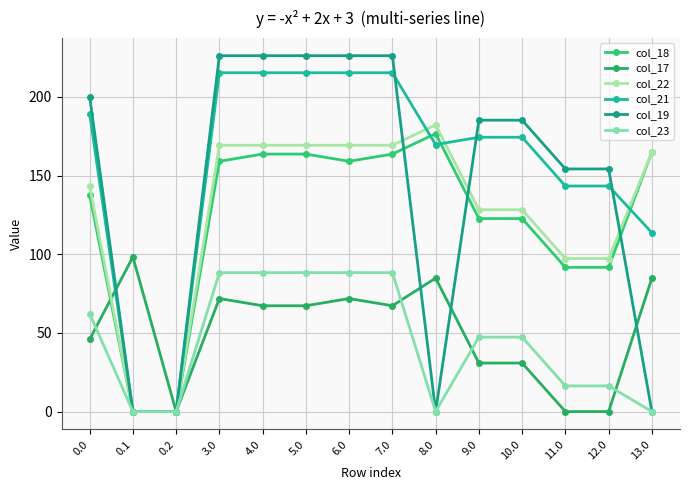

How many intersections are there between col_22 and col_19?

3